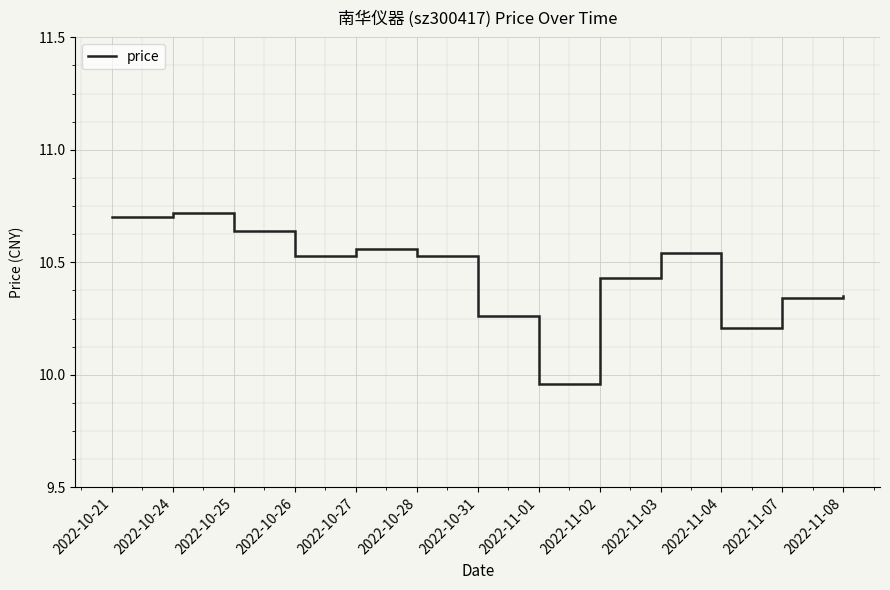

Which label corresponds to the smallest value in the chart?

2022-11-01